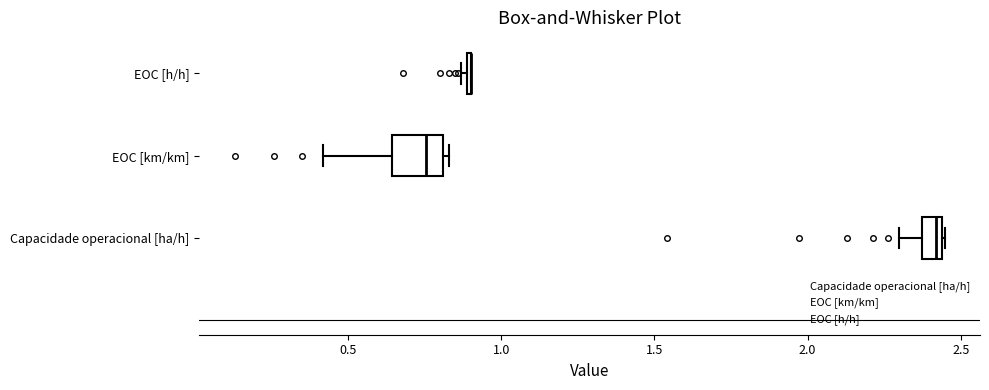

Comparing the boxes themselves (not the whiskers), which one is the widest?

EOC [km/km]